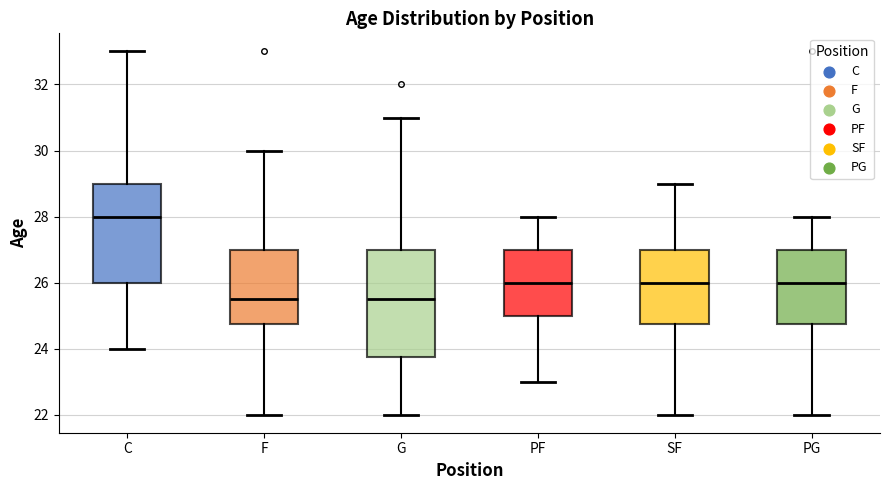

Comparing the boxes themselves (not the whiskers), which one is the tallest?

G